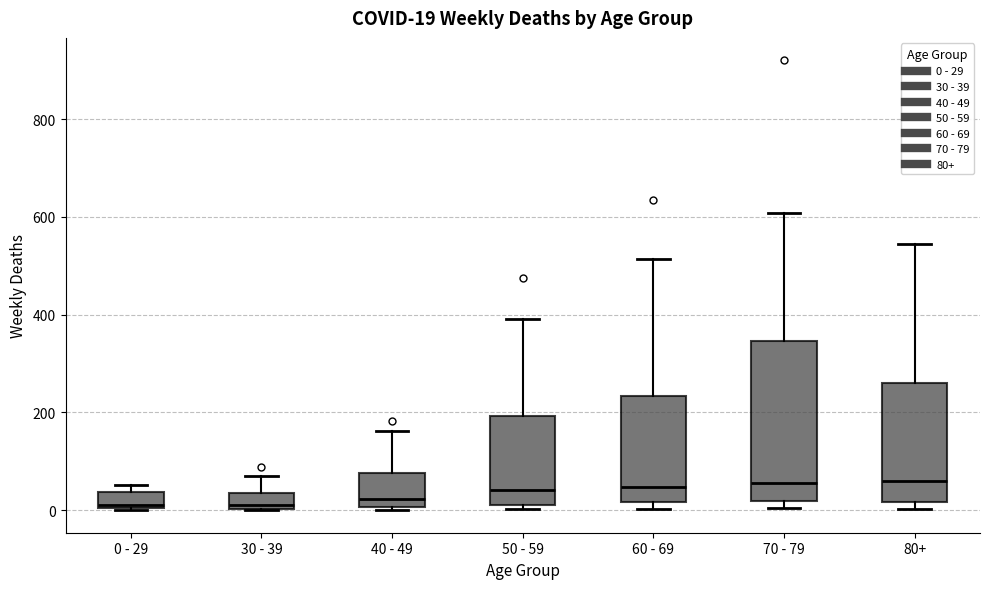

Which box is the tallest, from its lower edge to its upper edge?

70 - 79